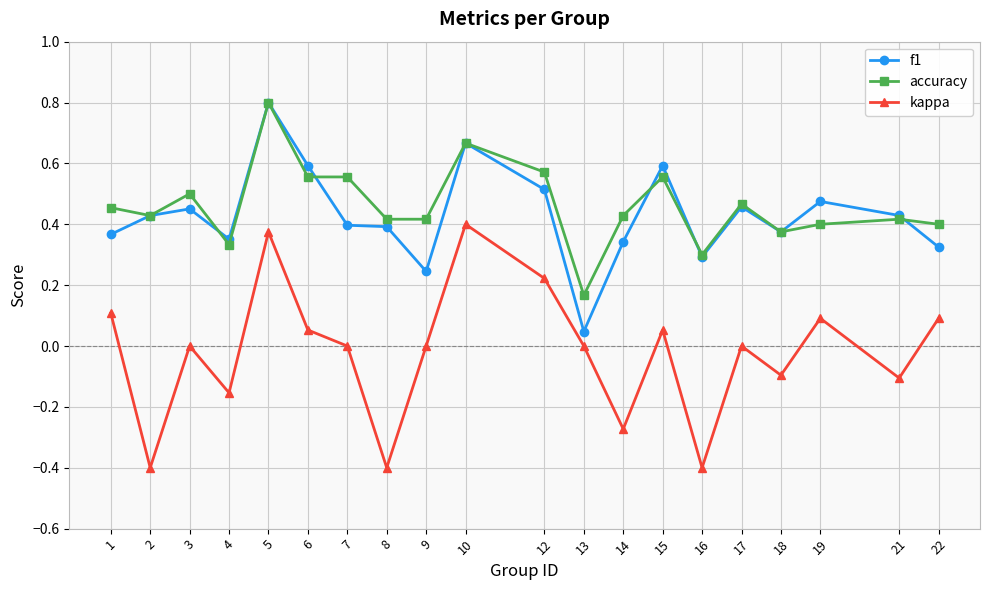

Which series has the largest total across all categories?

accuracy